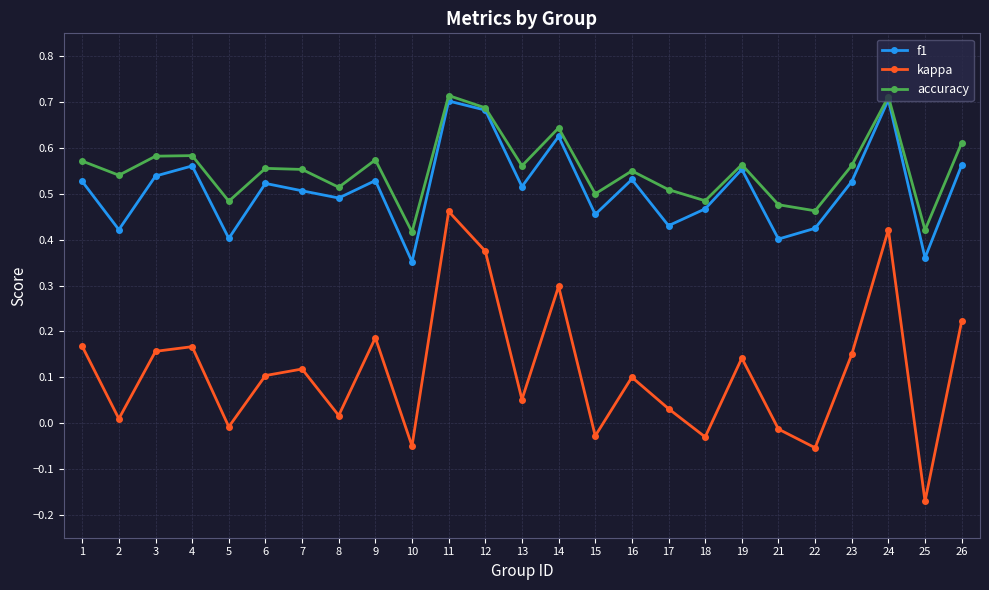

Count the accuracy values in the range 0 to 1.

25